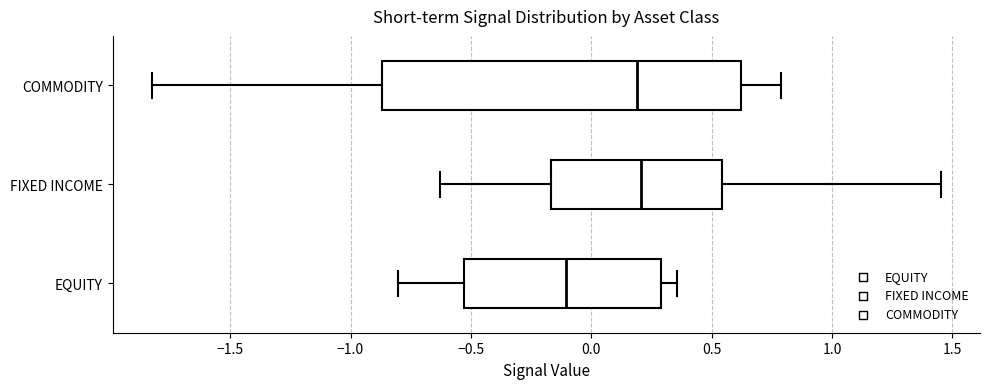

Comparing the boxes themselves (not the whiskers), which one is the widest?

COMMODITY